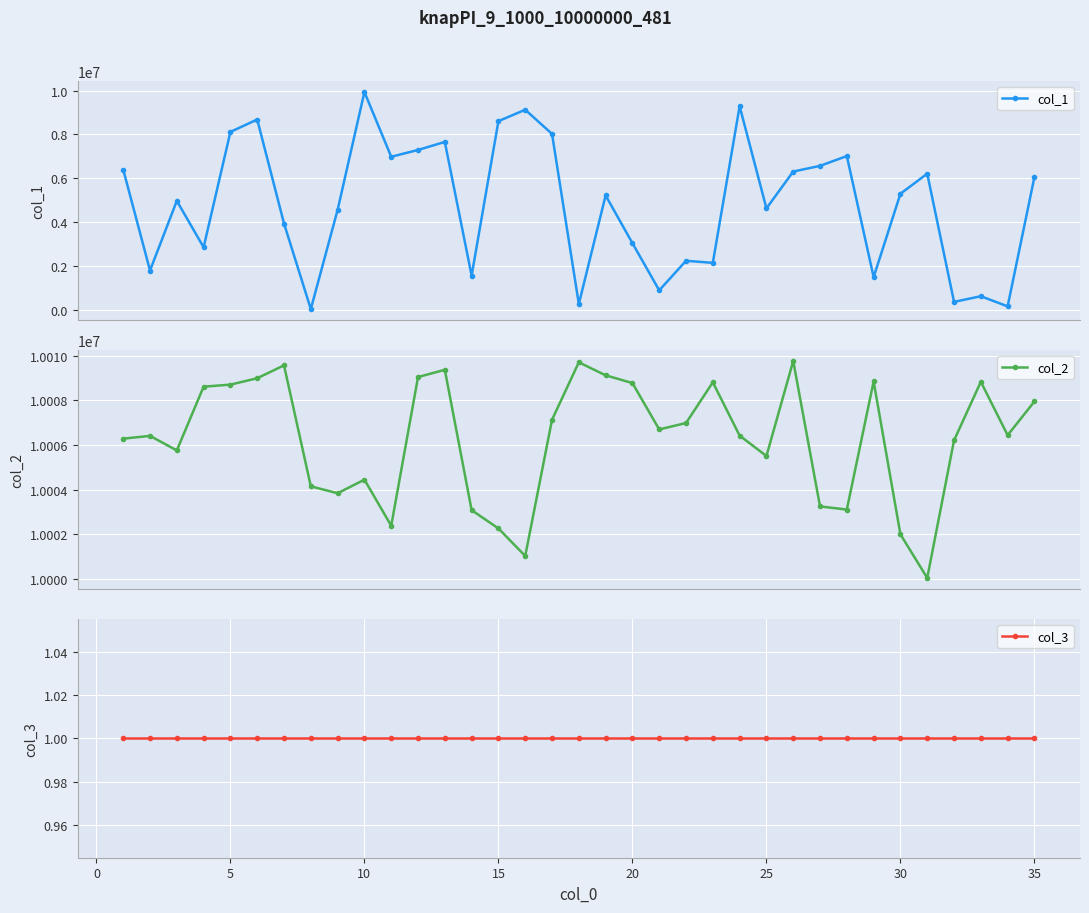

True or false: col_2 and col_3 cross at least once.

False